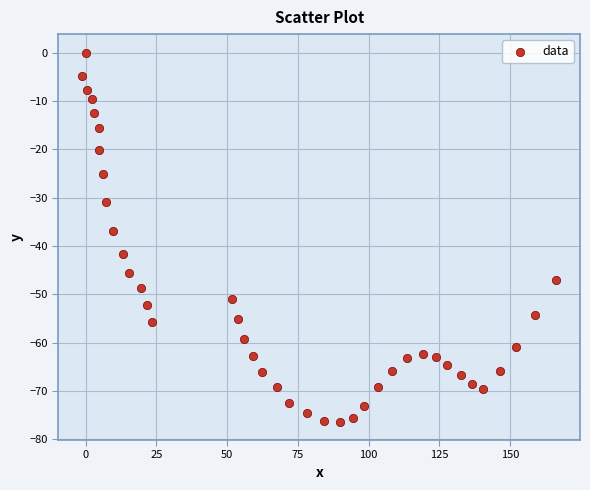

What Y value in the scatter plot is closest to -38?

-36.8